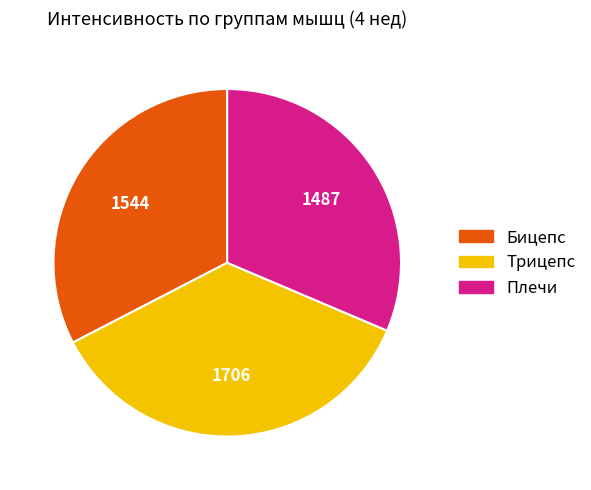

Is Плечи the majority of the pie?

No